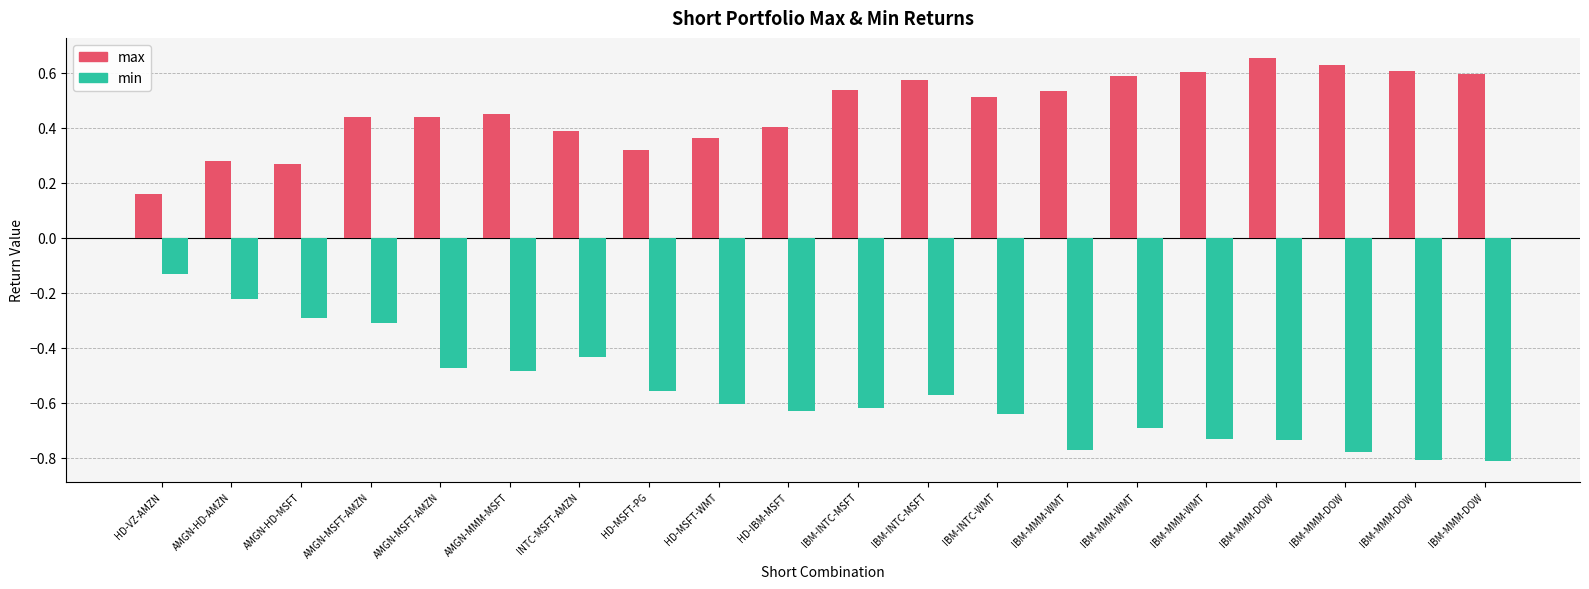

True or false: min has a value of -0.8 at AMGN-MMM-MSFT.

False